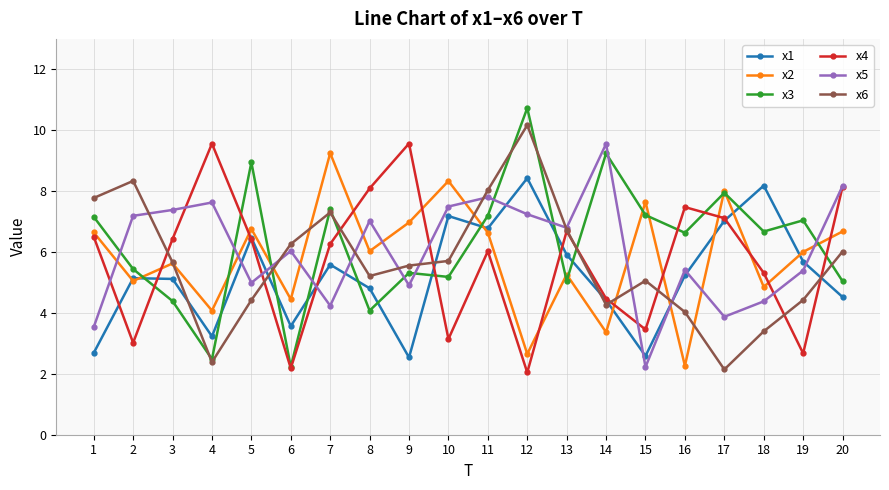

Which series ends up on top after the final intersection of x6 and x3?

x6